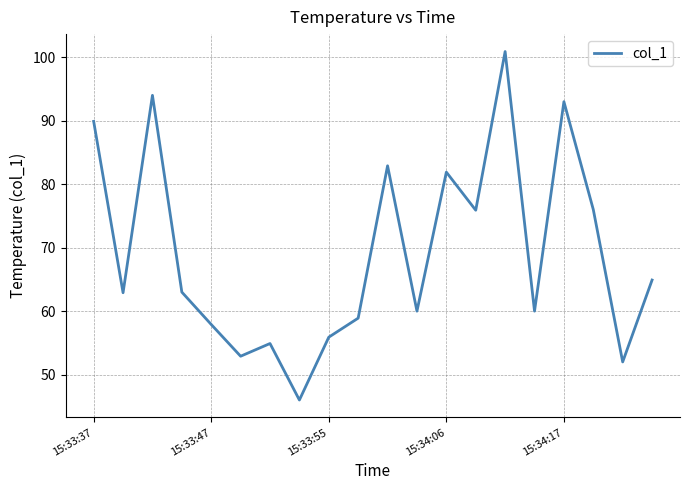

What is the greatest value displayed?

100.9